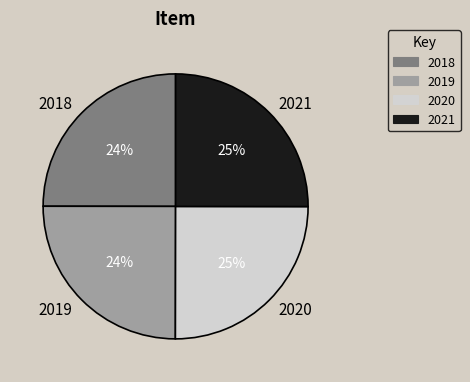

Is it true that 2020 is 17% of the pie?

False